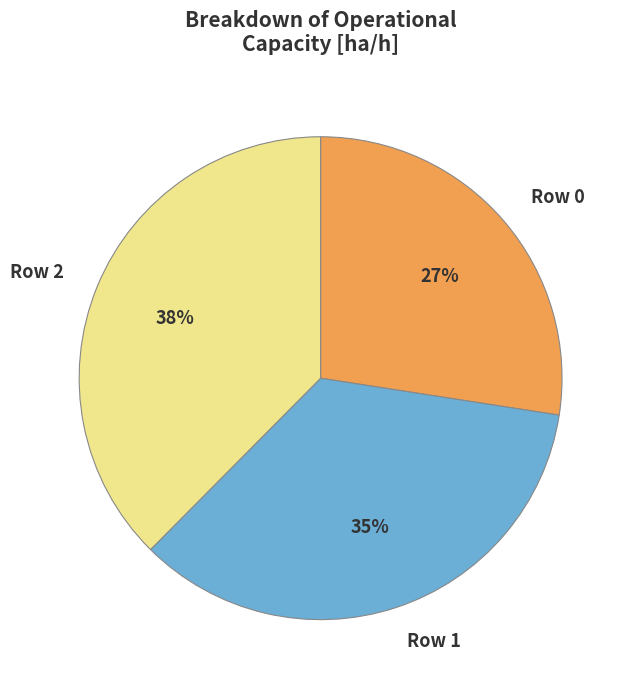

How many slices are in this pie chart?

3